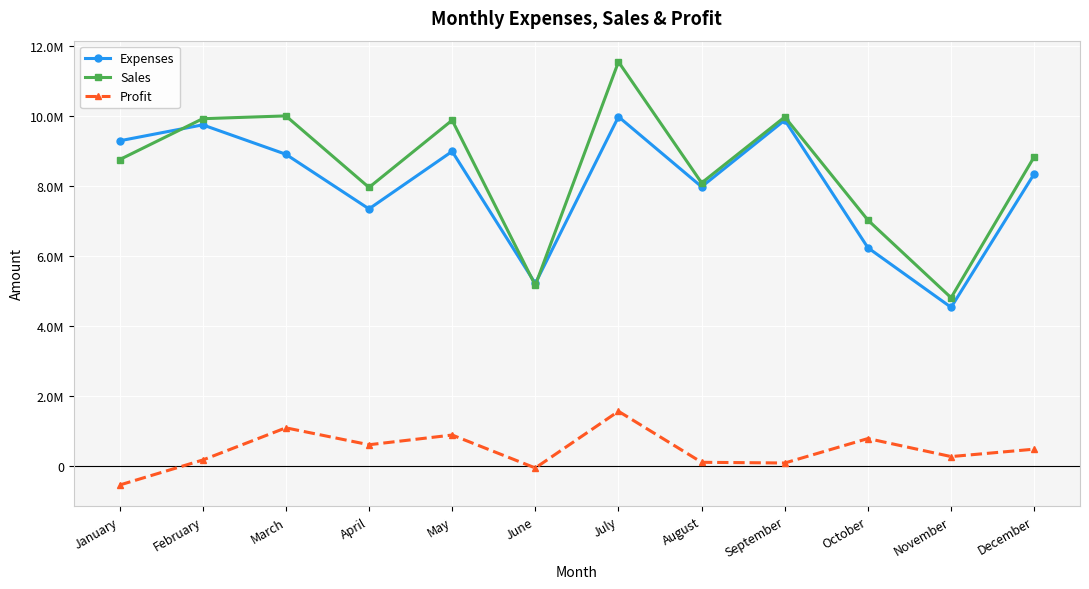

What is the average value of the Profit series?

458517